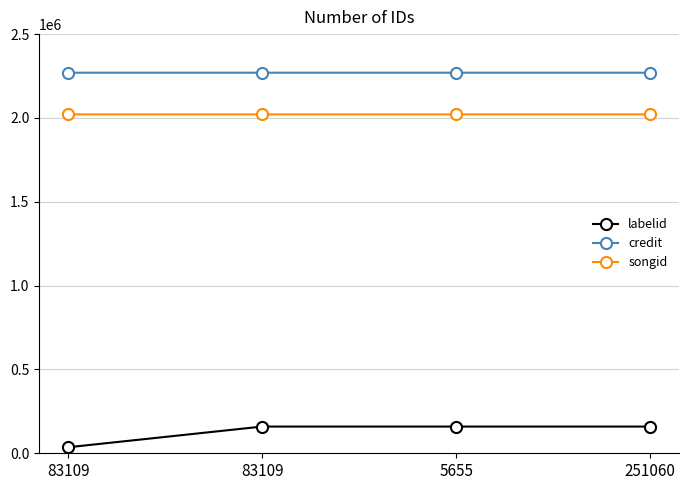

What is the highest value of the labelid series?

159341